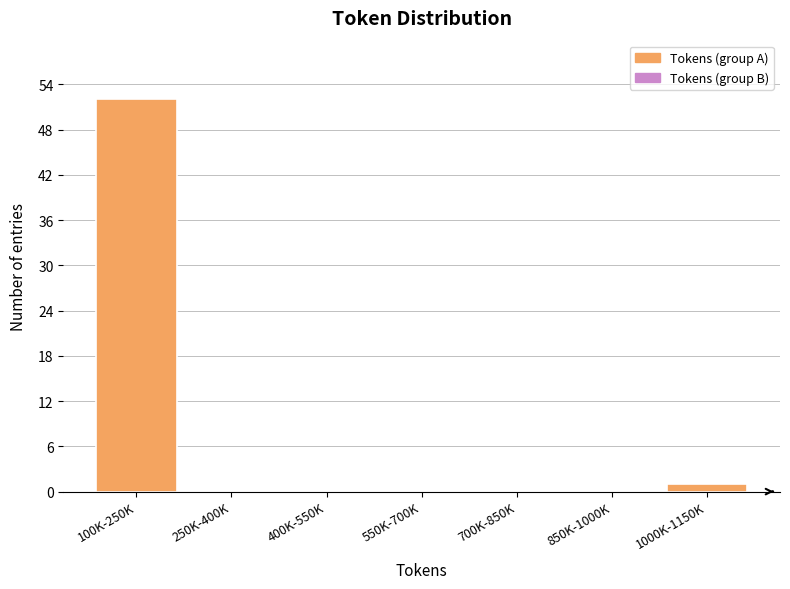

Reading right to left, extract all data points from this chart.

1000K-1150K=1	850K-1000K=0	700K-850K=0	550K-700K=0	400K-550K=0	250K-400K=0	100K-250K=52